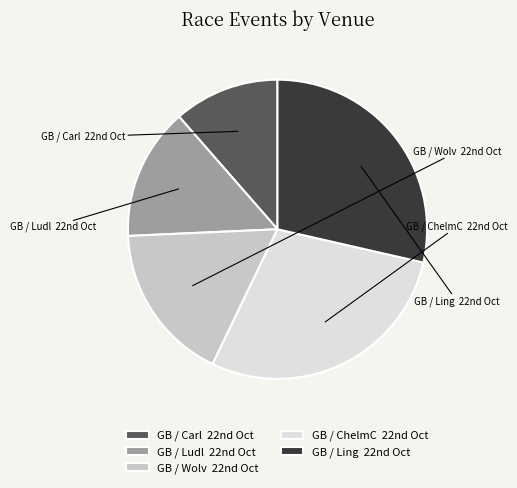

Which slice is the largest?

GB / ChelmC  22nd Oct